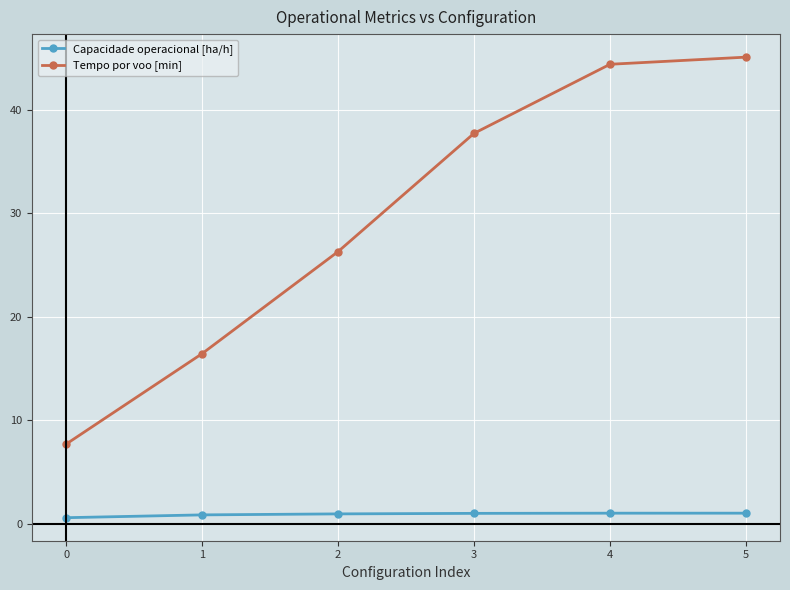

True or false: Tempo por voo [min] and Capacidade operacional [ha/h] intersect in this chart.

False